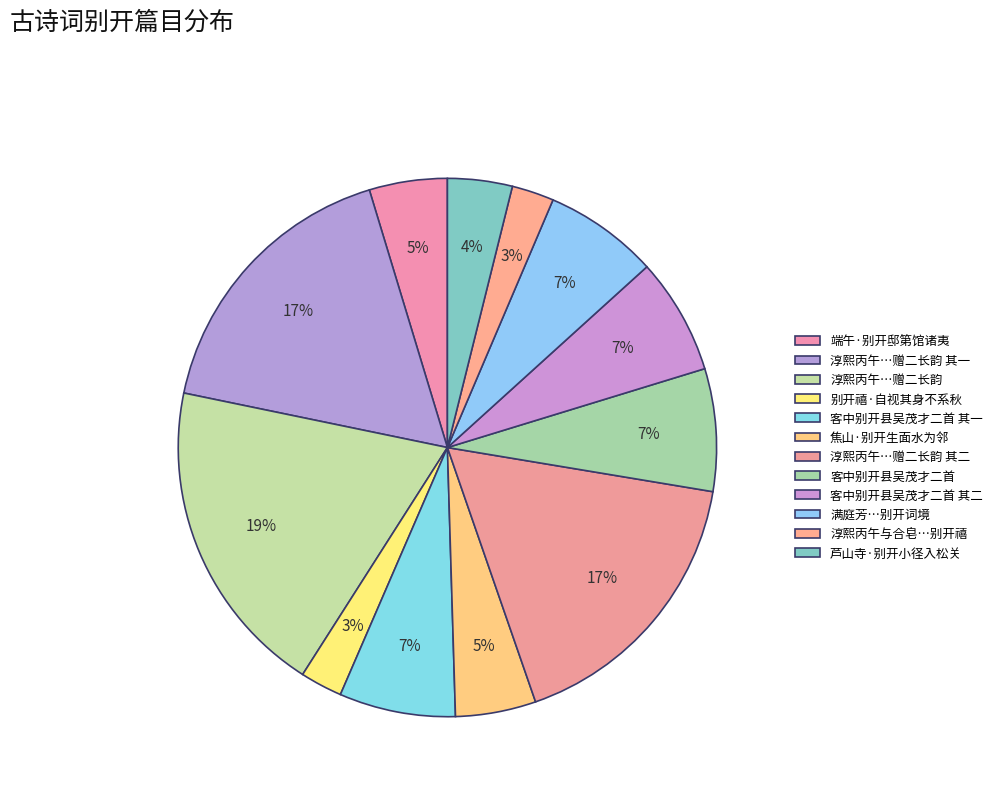

True or false: 别开禧·自视其身不系秋 accounts for 3% of the total.

True